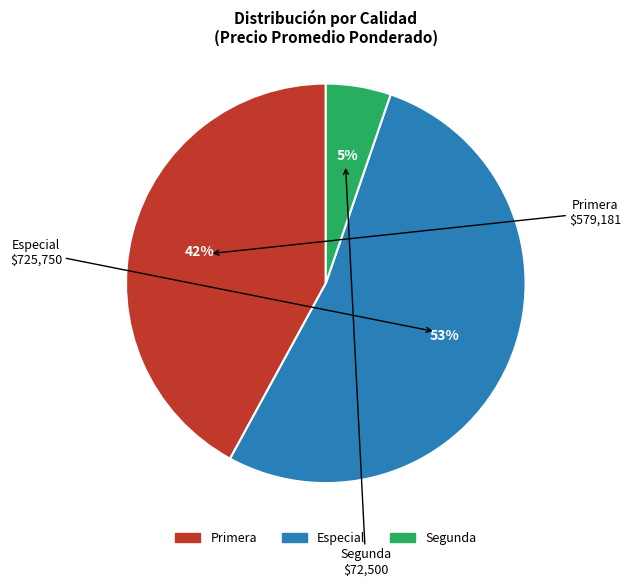

Is Primera the majority of the pie?

No